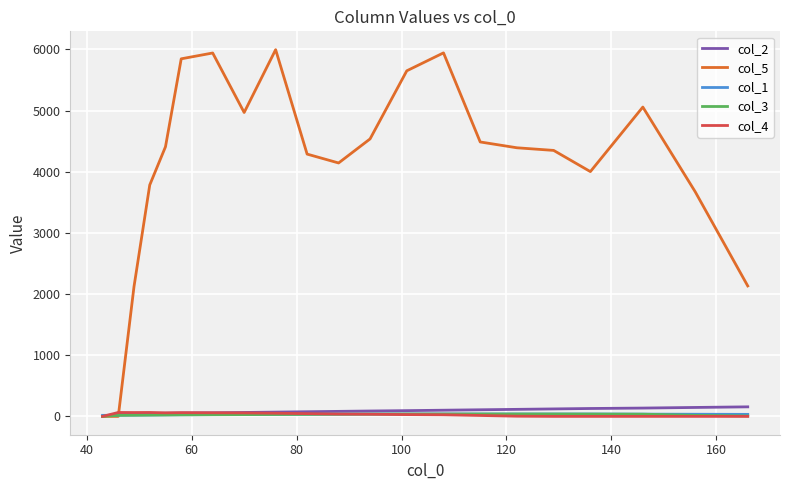

What is the maximum value shown in the chart?

5995.1